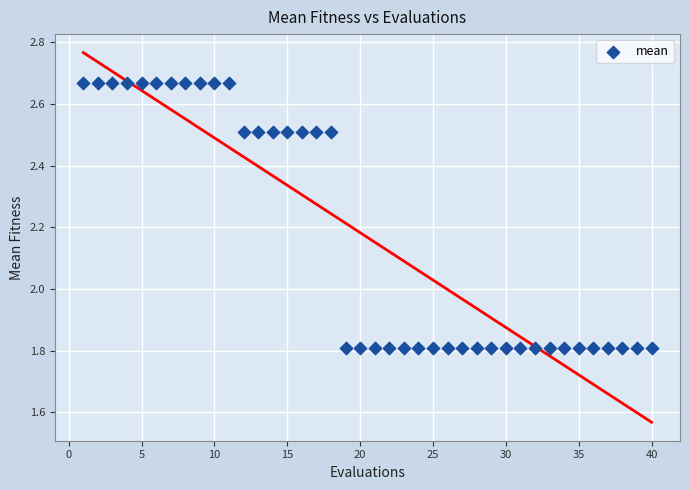

What is the range of X values (max minus min)?

39.0